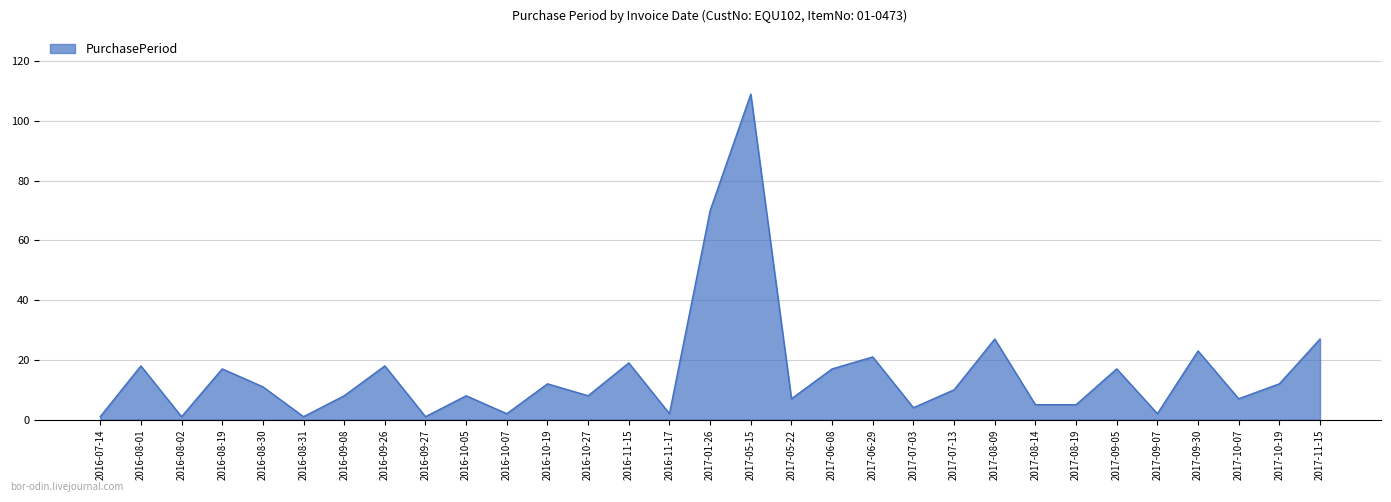

How many interior local peaks (higher than both neighbors) does the data have?

11